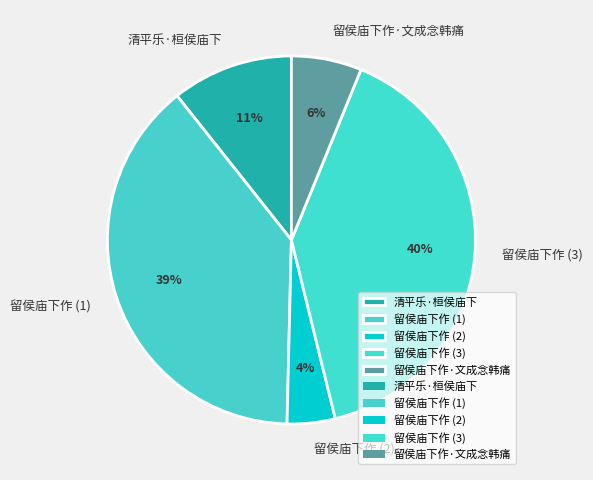

Do 清平乐·桓侯庙下 and 留侯庙下作 (3) together represent more than half of the pie?

Yes